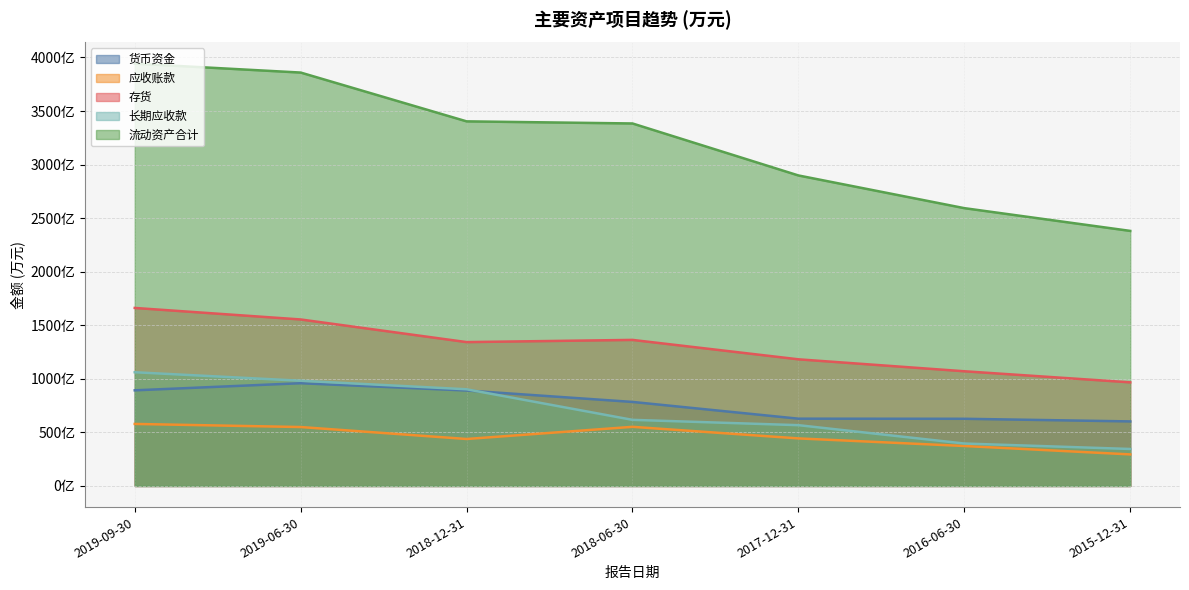

What is the spread (max minus min) of values at 2018-06-30?

28316887